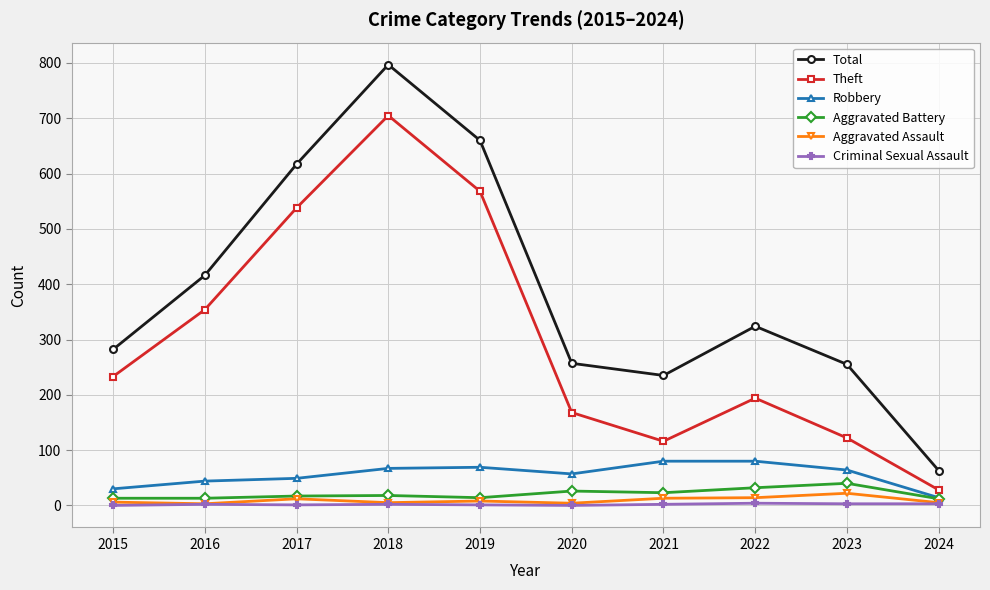

What is the value of the Aggravated Battery point at the 10th from the left?

12